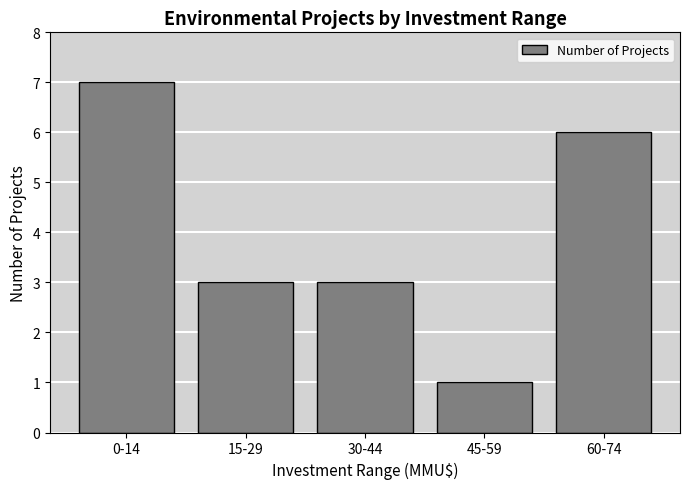

Reading left to right, extract all data points from this chart.

7	3	3	1	6